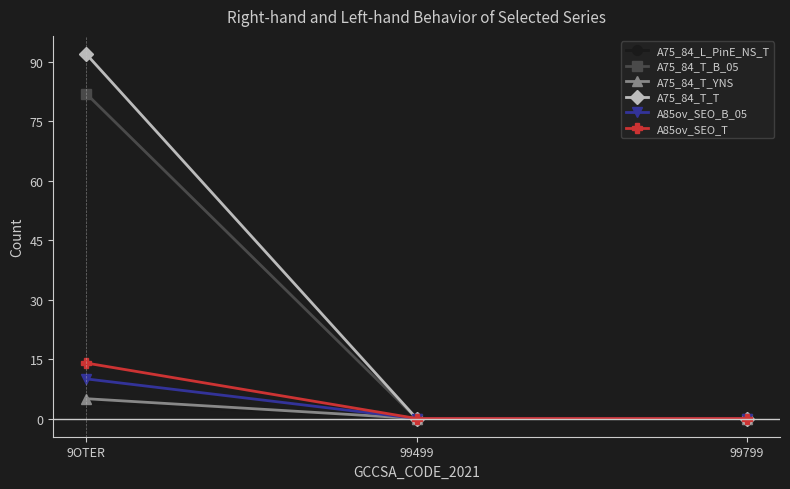

What is the maximum value shown in the chart?

92